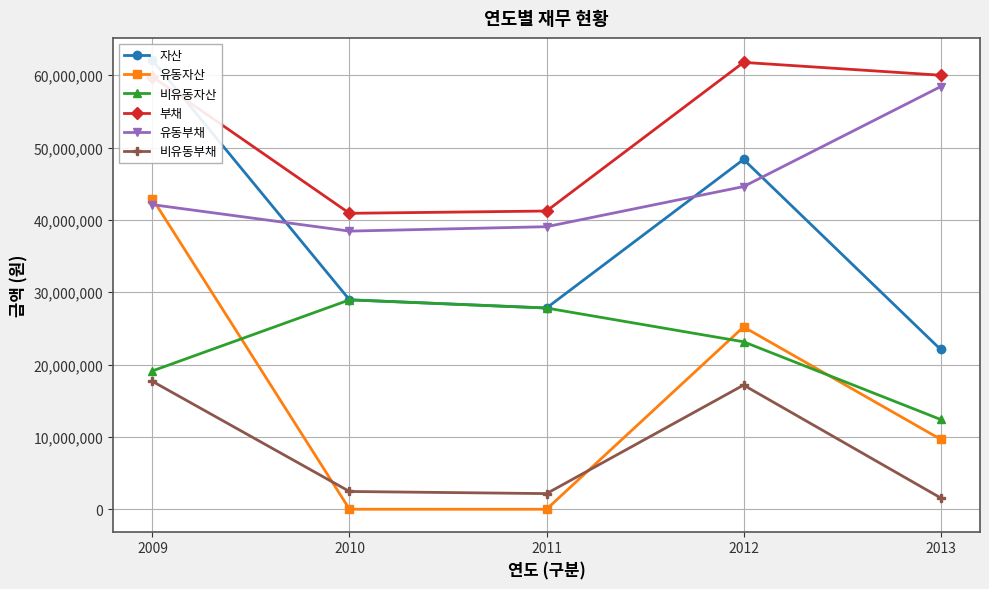

How many interior local valleys does the 유동부채 series have?

1